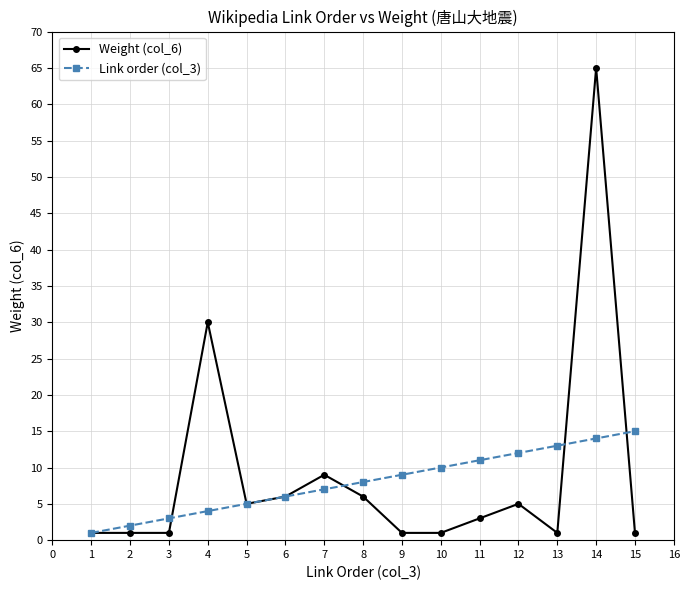

Is the value of Weight (col_6) at 14 greater than the value of Link order (col_3) at 10?

Yes